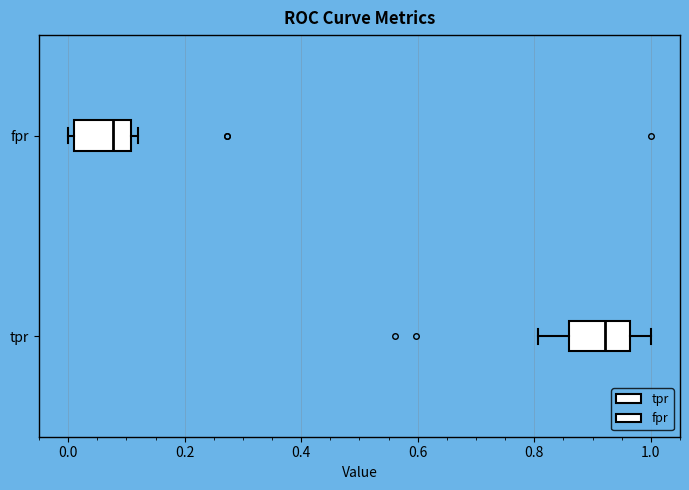

Which box's median line is the furthest to the left?

fpr